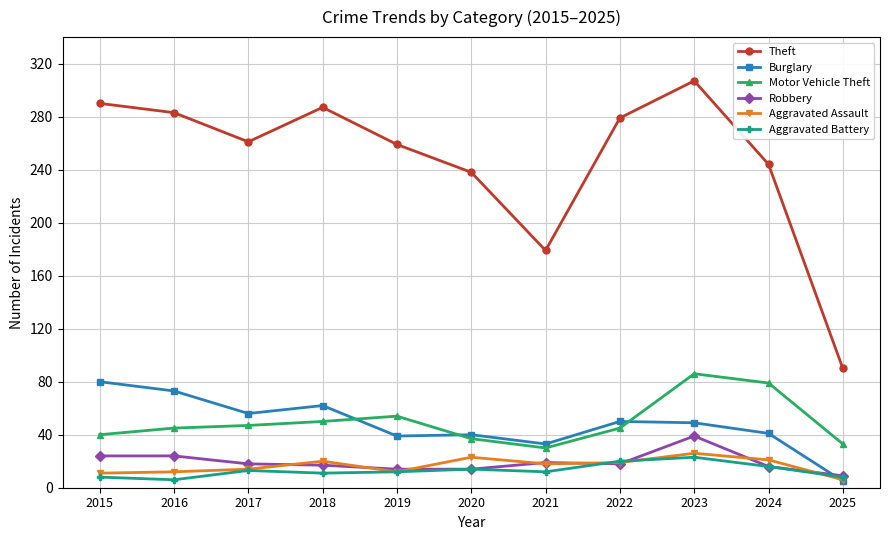

True or false: Robbery has more than 0 interior local peaks.

True